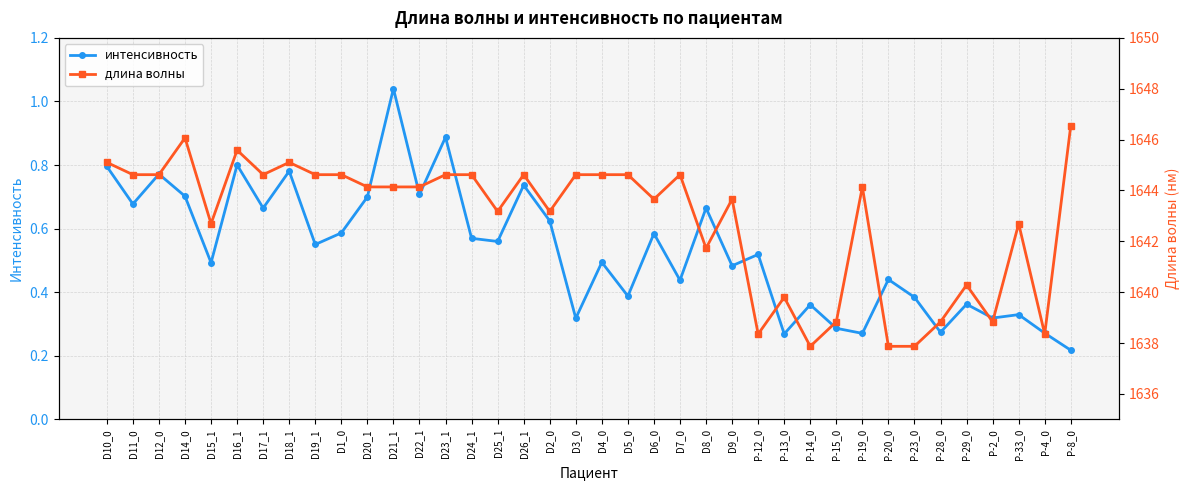

Between D21_1 and D10_0, which is larger?

D21_1